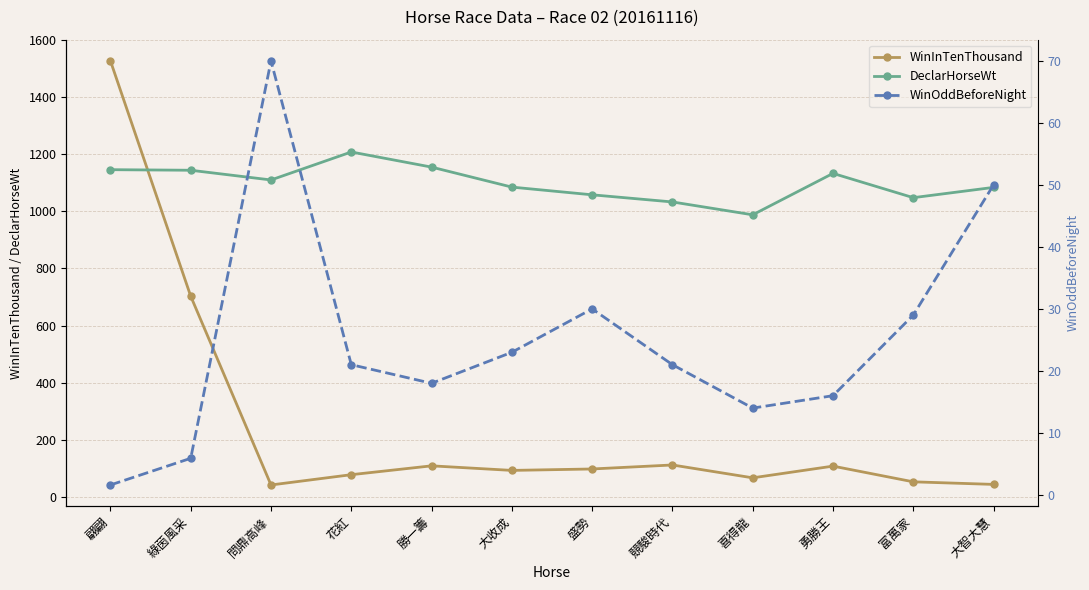

What is the sum of all WinInTenThousand values?

3034